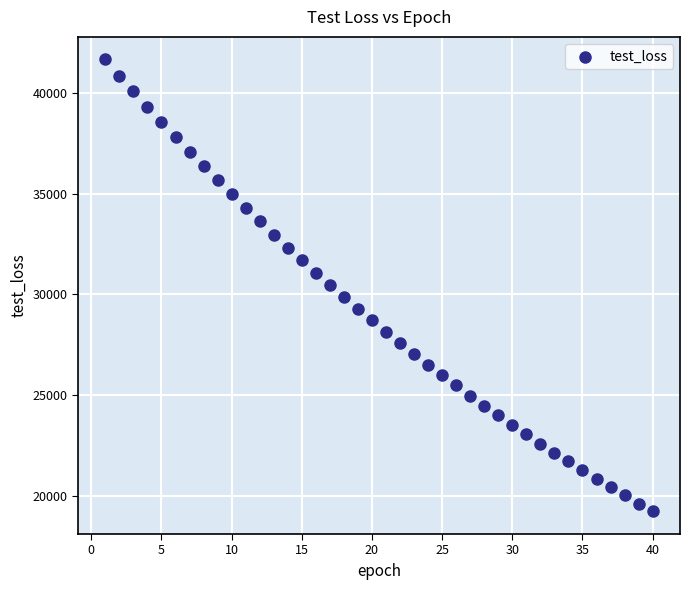

What is the range of X values (max minus min)?

39.0